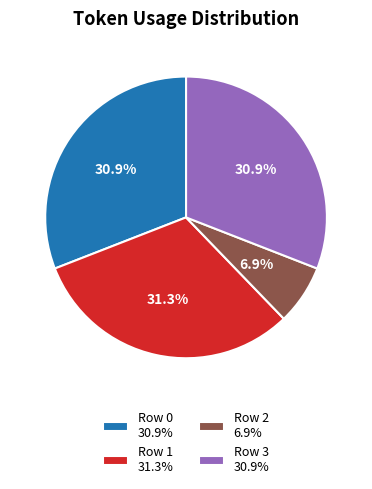

Is the sum of Row 3 and Row 2 greater than half?

No